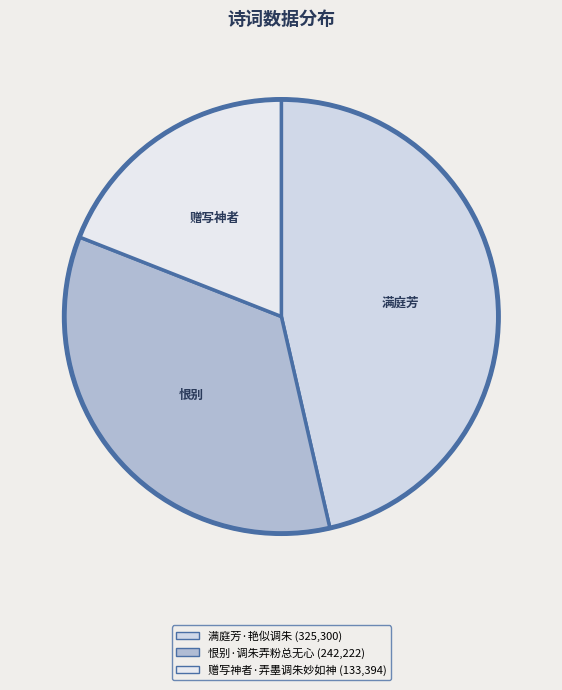

How many slices are in this pie chart?

3